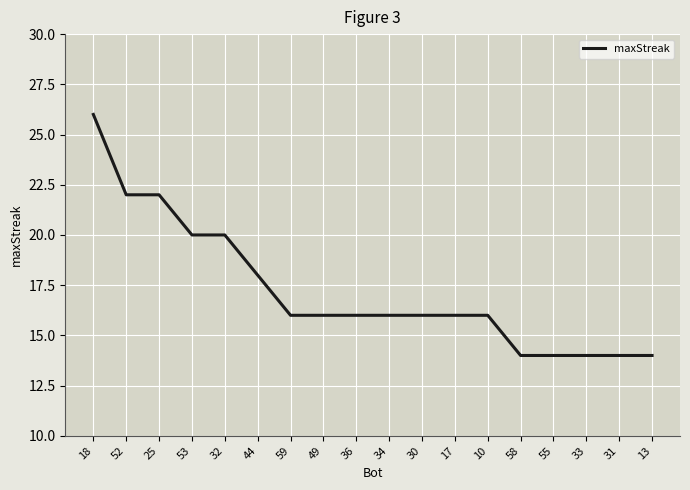

What is the minimum value shown in the chart?

14